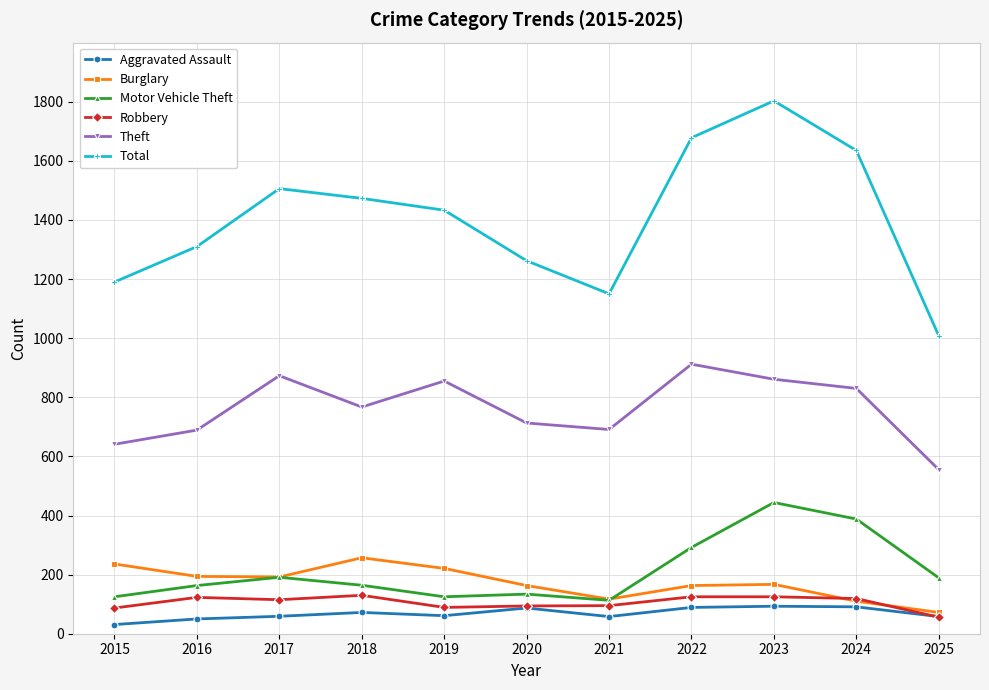

What are all the series names shown in the legend?

Aggravated Assault, Burglary, Motor Vehicle Theft, Robbery, Theft, Total